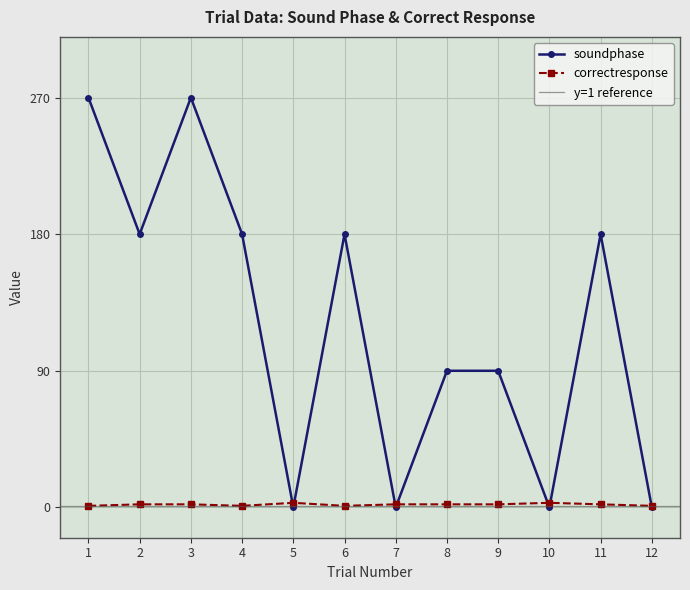

What is the value of the soundphase point at the 4th from the left?

180